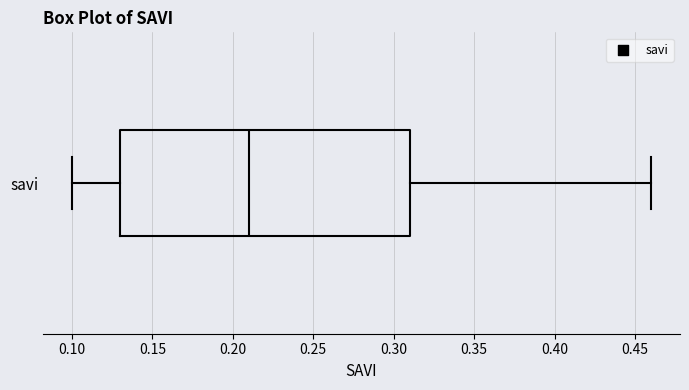

Transcribe this box plot: give where the median line is, the range the box spans, and where the two whiskers end, as read against the x-axis. The values are not printed on the chart, so give them approximately, as read against the axis.

median 0.21, box 0.13 to 0.31, whiskers 0.10 to 0.46